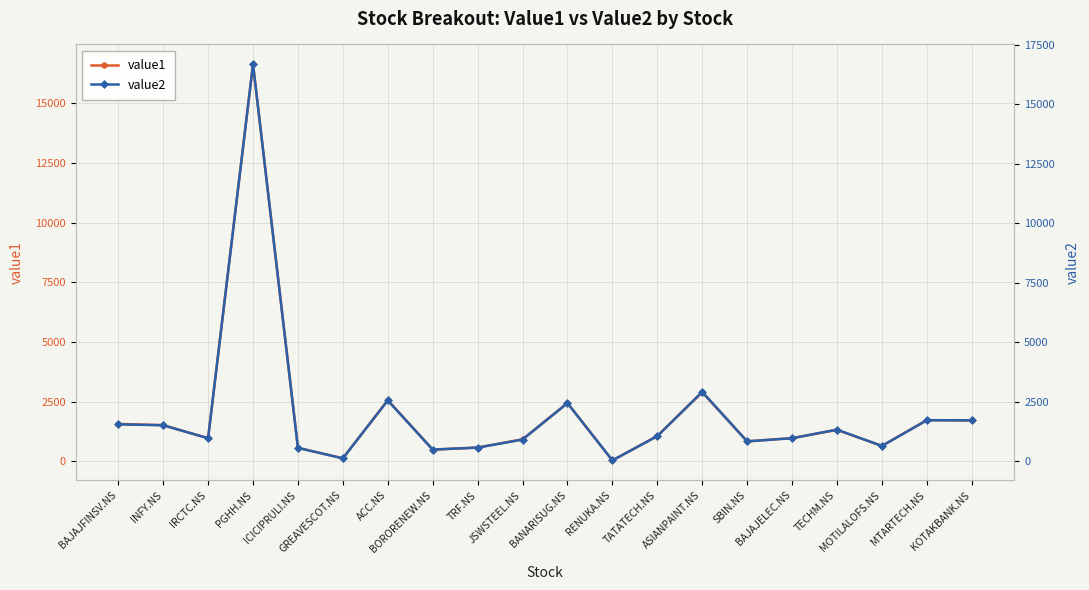

How many times do value1 and value2 cross each other?

8